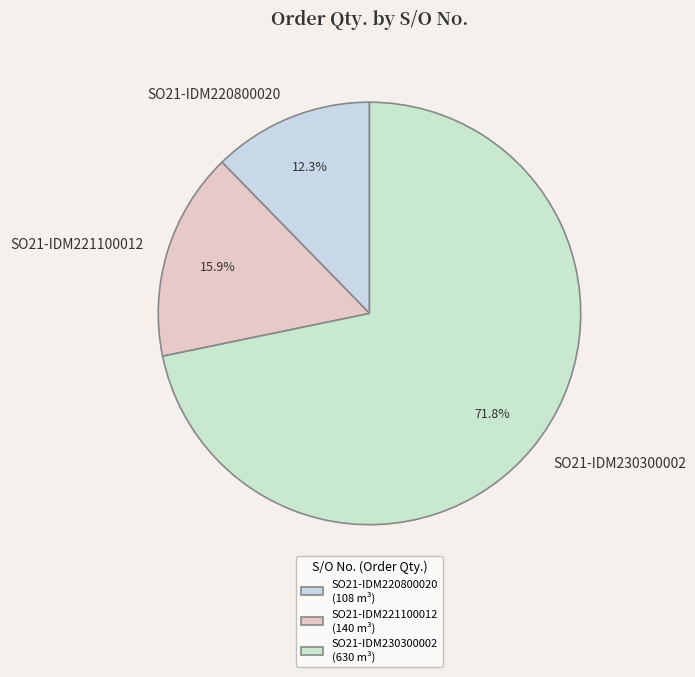

Between SO21-IDM230300002 and SO21-IDM221100012, which is larger?

SO21-IDM230300002